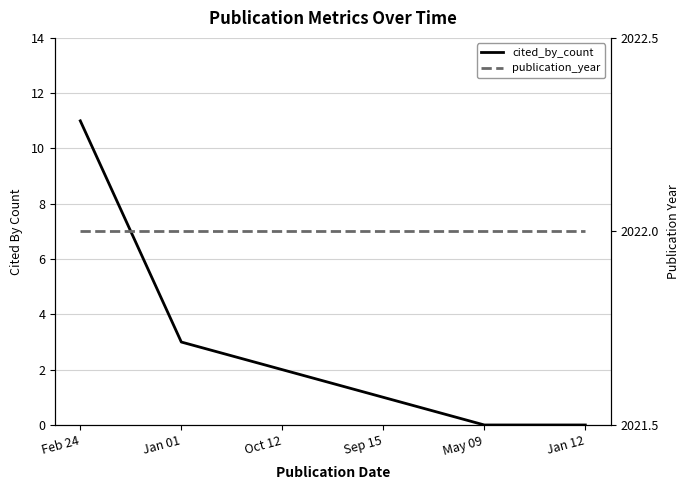

Reading right to left, list all the values displayed in this chart.

cited_by_count: Jan 12=0	May 09=0	Sep 15=1	Oct 12=2	Jan 01=3	Feb 24=11
publication_year: Jan 12=2022	May 09=2022	Sep 15=2022	Oct 12=2022	Jan 01=2022	Feb 24=2022